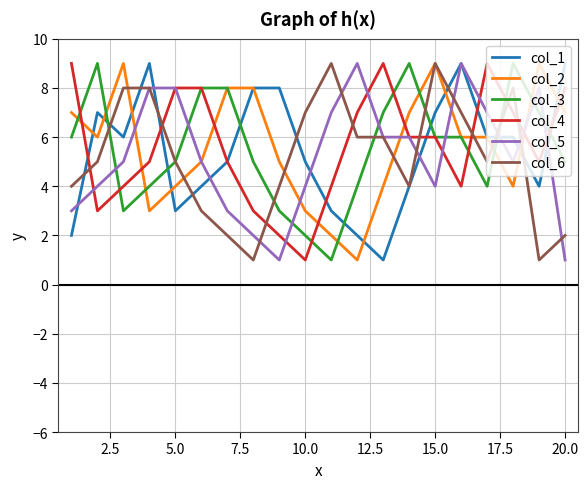

True or false: col_4 has more than 0 interior local peaks.

True